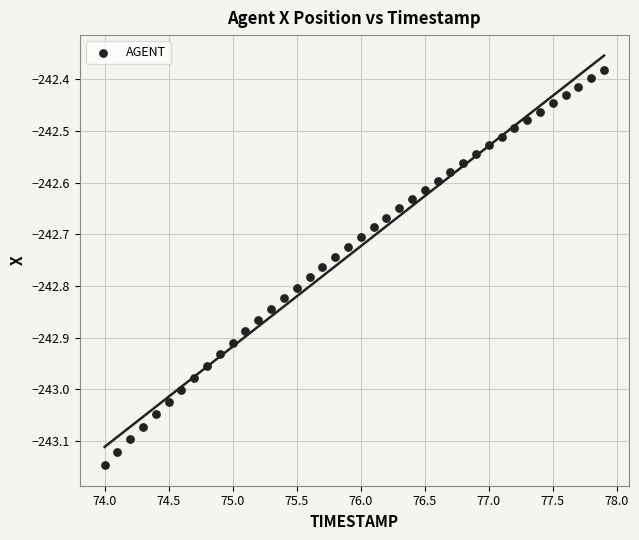

What is the range of Y values (max minus min)?

0.8